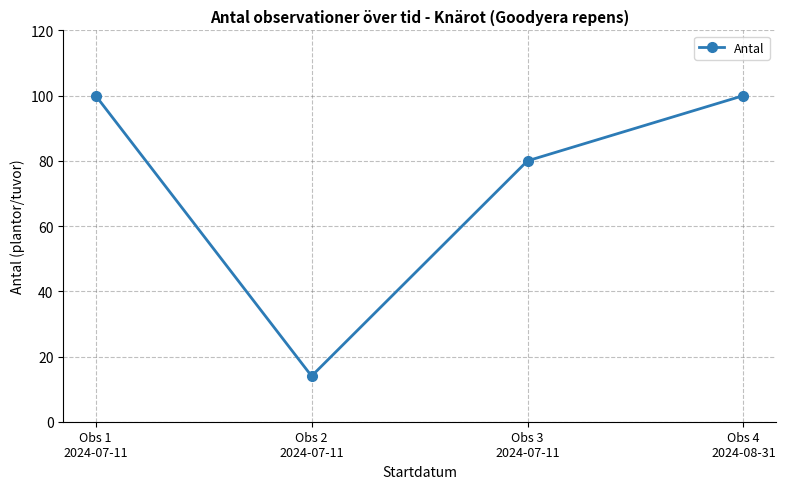

Reading left to right, transcribe all the data shown in this chart.

100	14	80	100